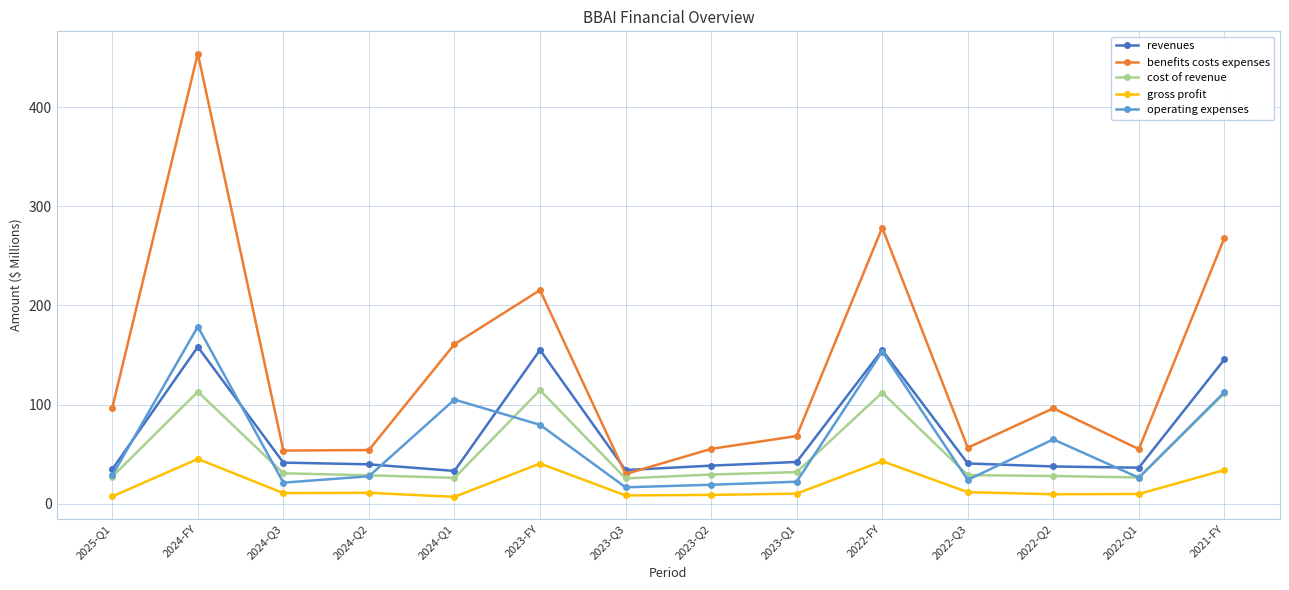

What is the label of the 10th point from the right?

2024-Q1